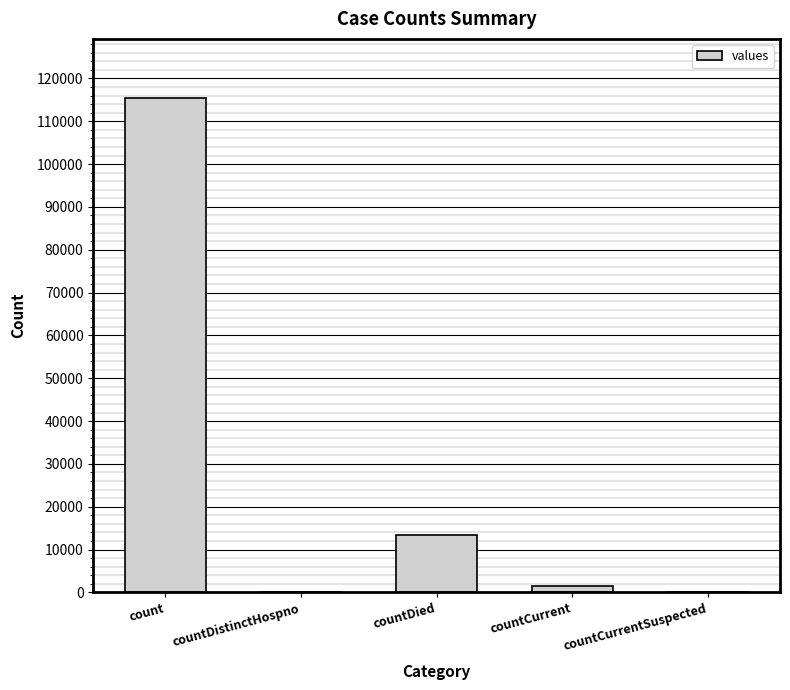

Reading right to left, extract all data points from this chart.

countCurrentSuspected=0	countCurrent=1383	countDied=13343	countDistinctHospno=0	count=115379